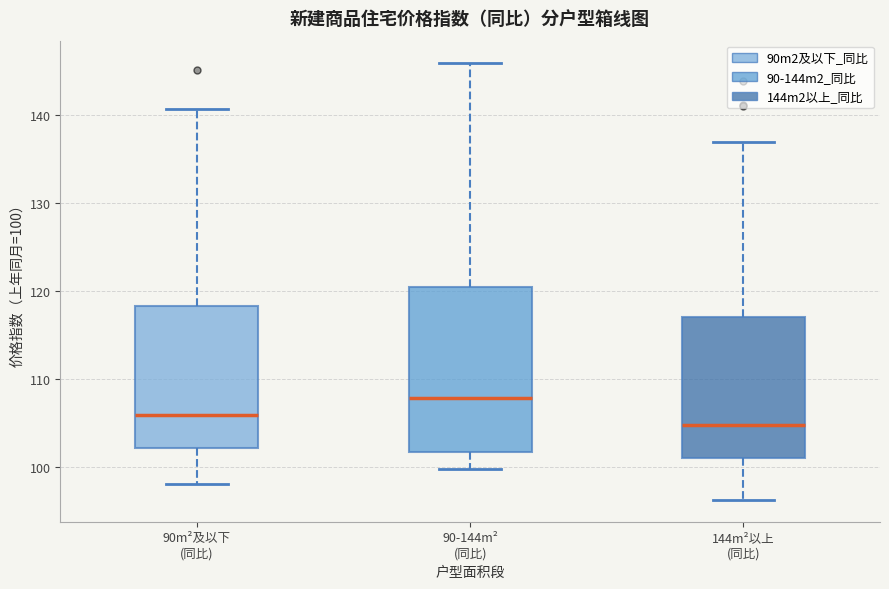

Where does the upper whisker of the box for 90-144m² (同比) end on the y-axis? The values are not printed on the chart, so give them approximately, as read against the axis.

146